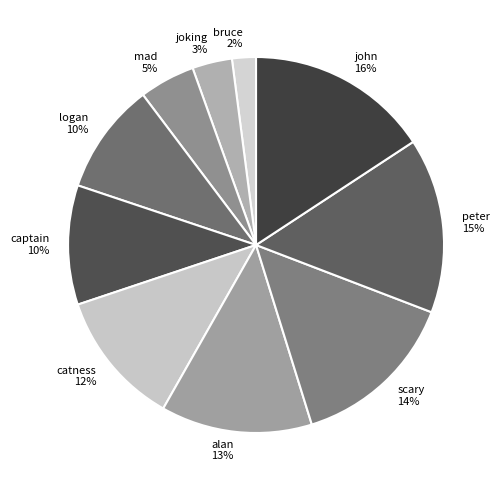

Approximately how many times larger is the value at catness compared to logan?

1.2